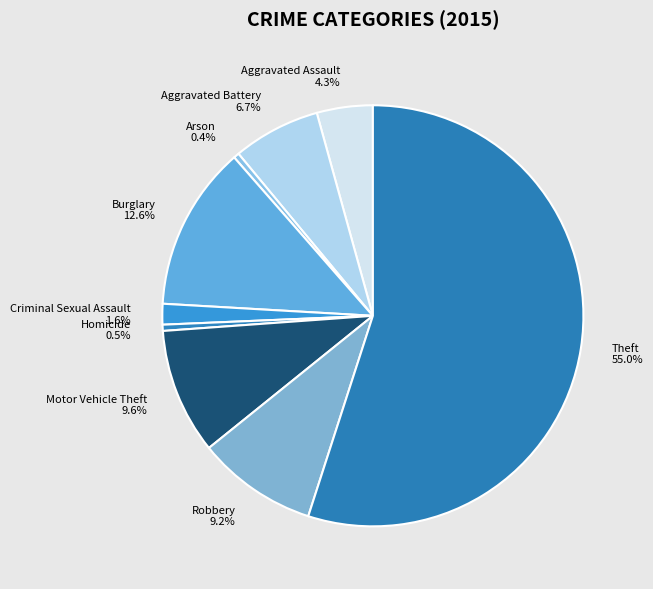

To the nearest percent, what is the difference between the Burglary and Robbery slice percentages?

3%